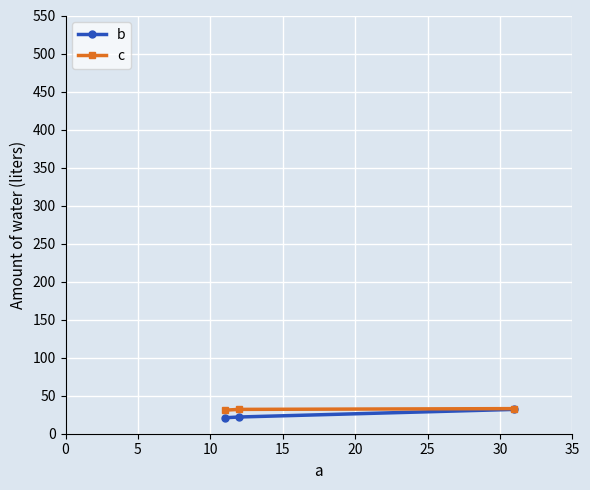

What are all the series names shown in the legend?

b, c